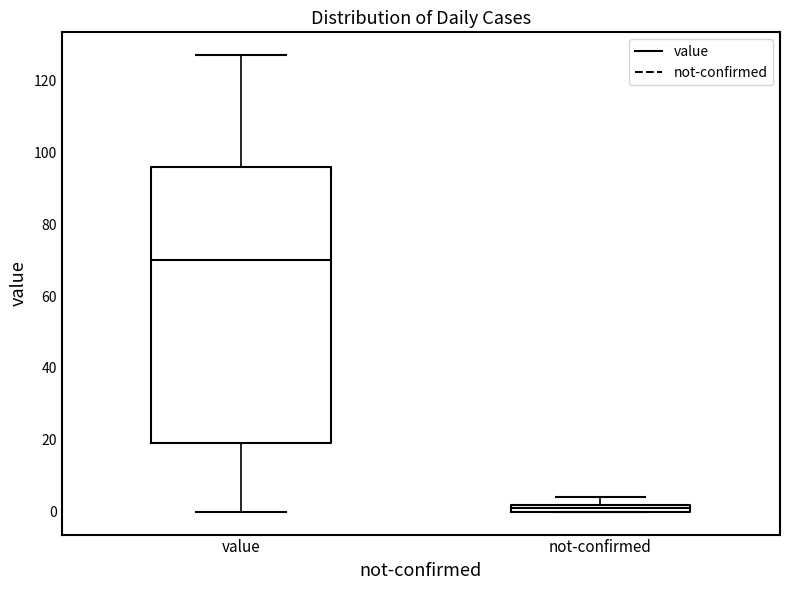

Where is the lower edge of the box for not-confirmed on the y-axis? The values are not printed on the chart, so give them approximately, as read against the axis.

0